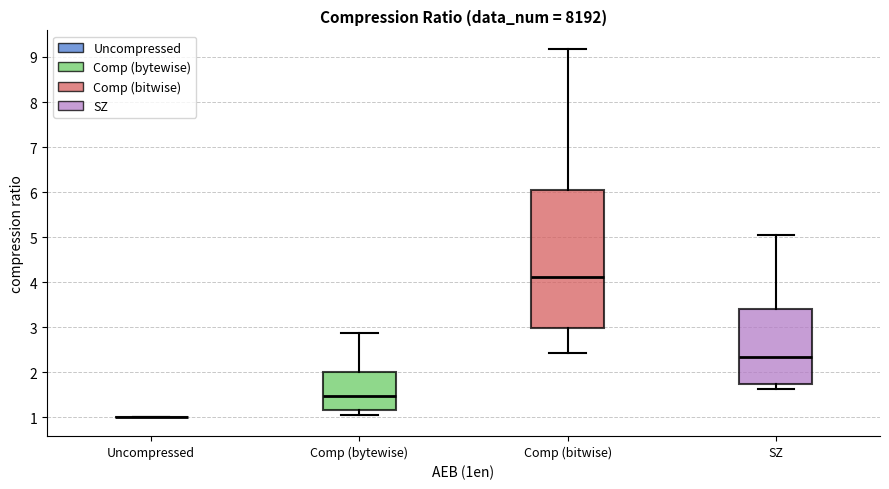

Reading left to right, transcribe this box plot: for each box, give where its median line is, the range the box spans, and where its two whiskers end, as read against the y-axis. The values are not printed on the chart, so give them approximately, as read against the axis.

Uncompressed: box collapsed to a line at 1.0, whiskers 1.0 to 1.0
Comp (bytewise): median 1.5, box 1.2 to 2.0, whiskers 1.1 to 2.9
Comp (bitwise): median 4.1, box 3.0 to 6.1, whiskers 2.4 to 9.2
SZ: median 2.3, box 1.7 to 3.4, whiskers 1.6 to 5.1